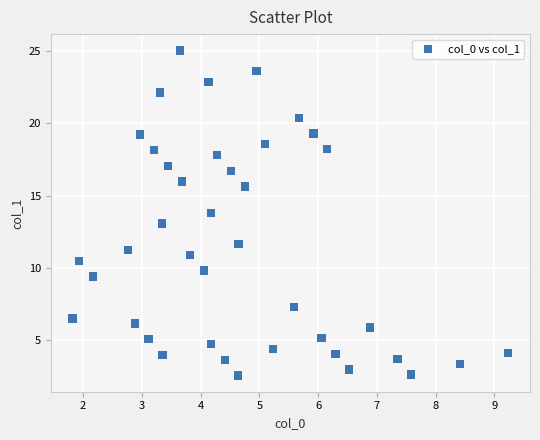

What is the range of X values (max minus min)?

7.4